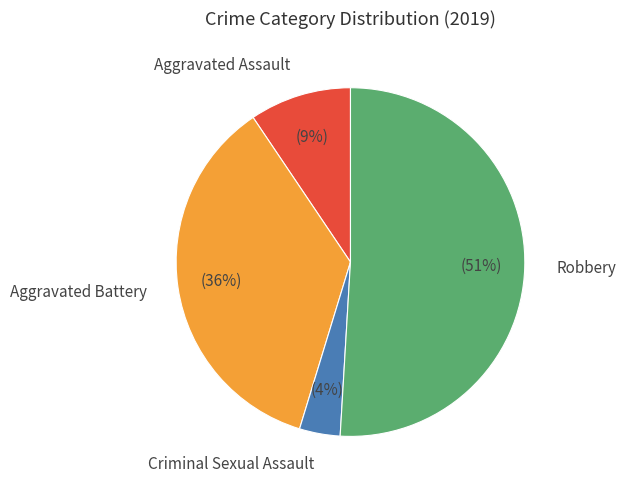

Does any single category account for the majority?

Yes